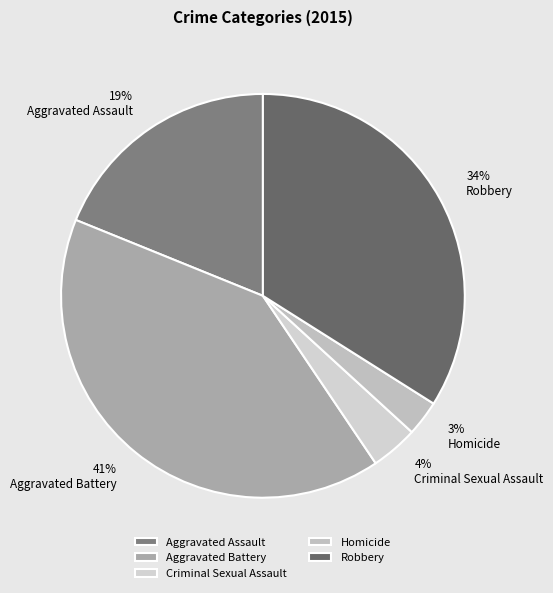

To the nearest percent, what is the difference between the Robbery and Aggravated Assault slice percentages?

15%